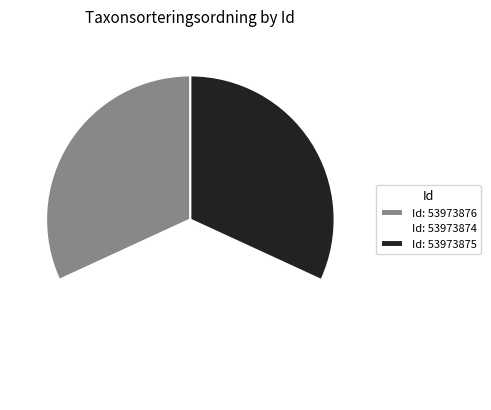

Which has a higher value, Id: 53973874 or Id: 53973875?

Id: 53973874